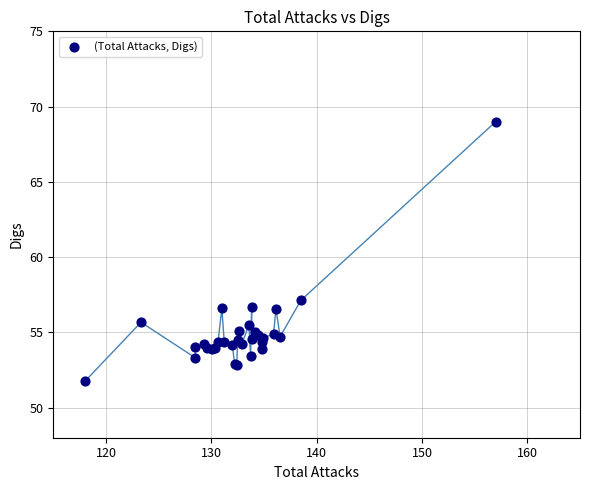

What Y value in the scatter plot is closest to 60?

57.1